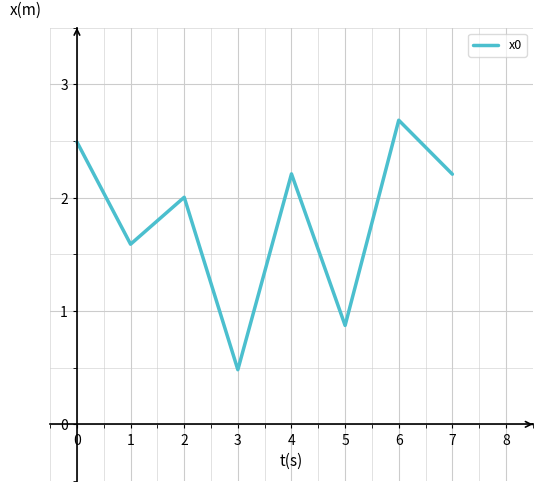

What is the average value?

1.8